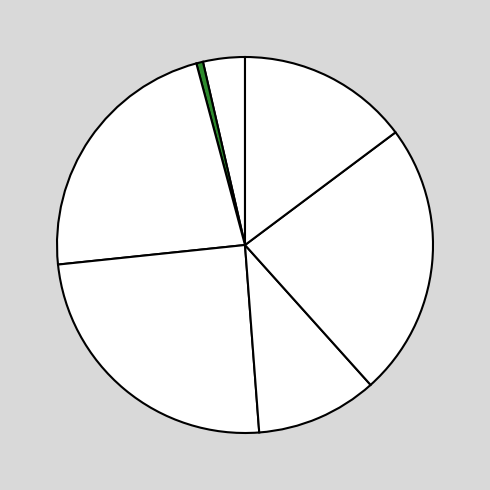

Count the number of slices in the pie.

7